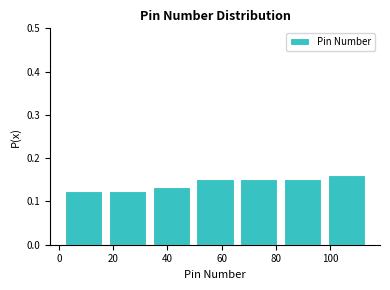

Reading left to right, transcribe this chart: for each bar, give the range it covers on the x-axis and its height. Neither the bar edges nor the heights are printed on the chart, so give them approximately, as read against the axes.

2 to 18: 0.12
18 to 34: 0.12
34 to 50: 0.13
50 to 66: 0.15
66 to 82: 0.15
82 to 98: 0.15
98 to 114: 0.16